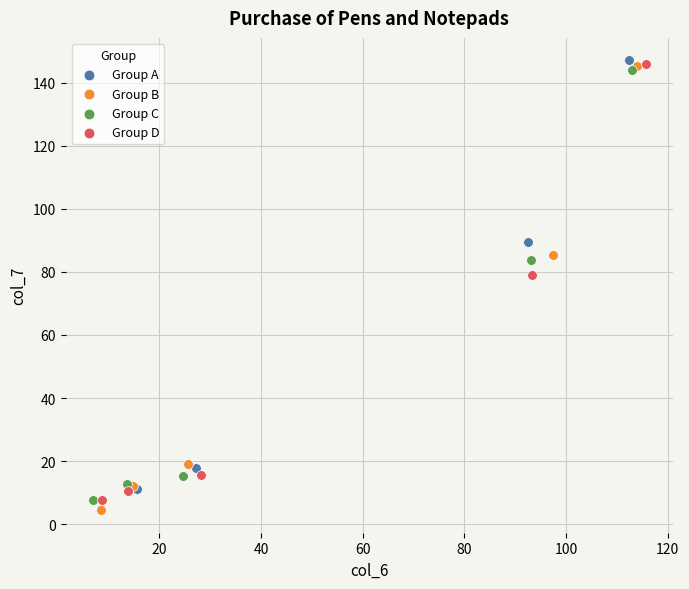

What are all the series names shown in the legend?

Group A, Group B, Group C, Group D